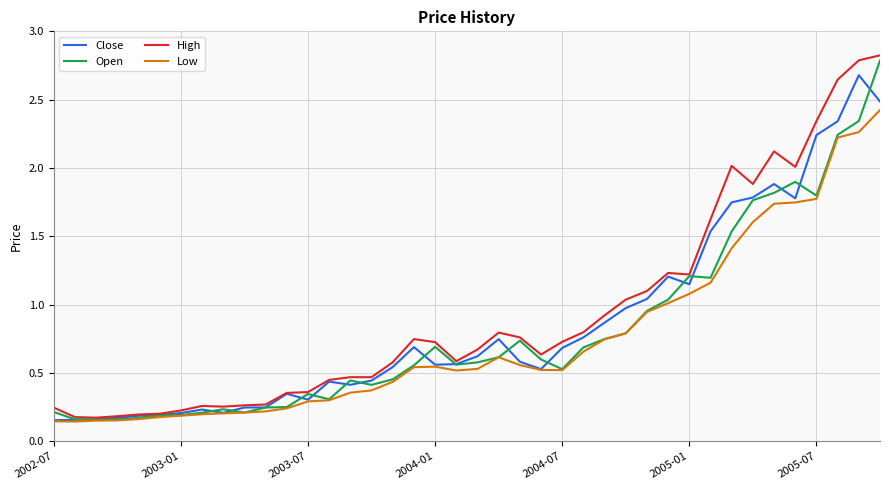

What is the highest value of the High series?

2.8